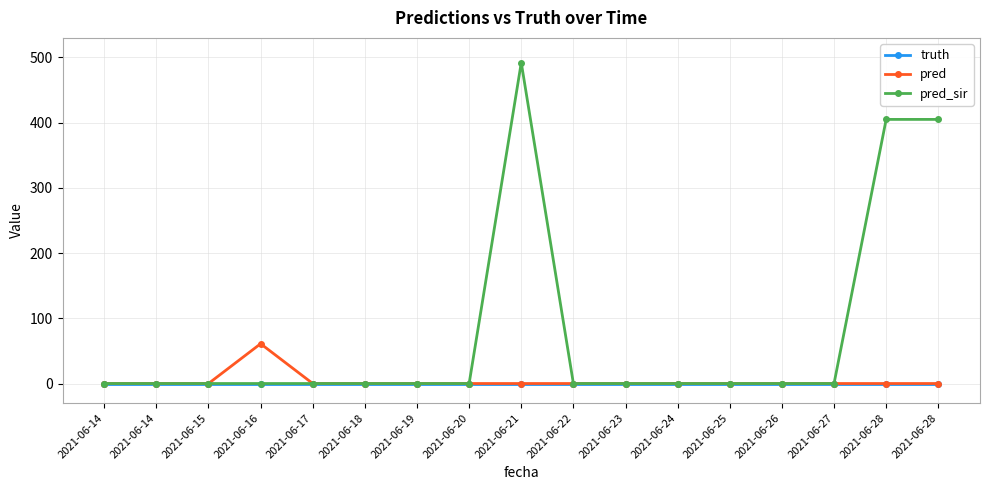

Which series has the widest spread of values?

pred_sir